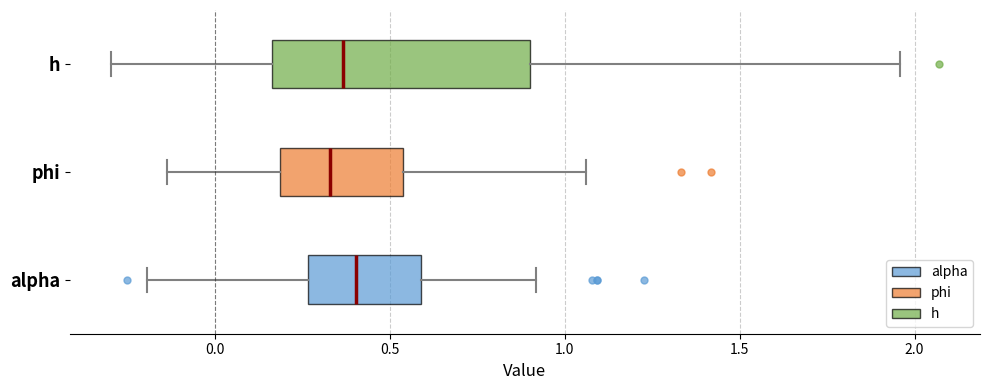

Comparing the boxes themselves (not the whiskers), which one is the widest?

h